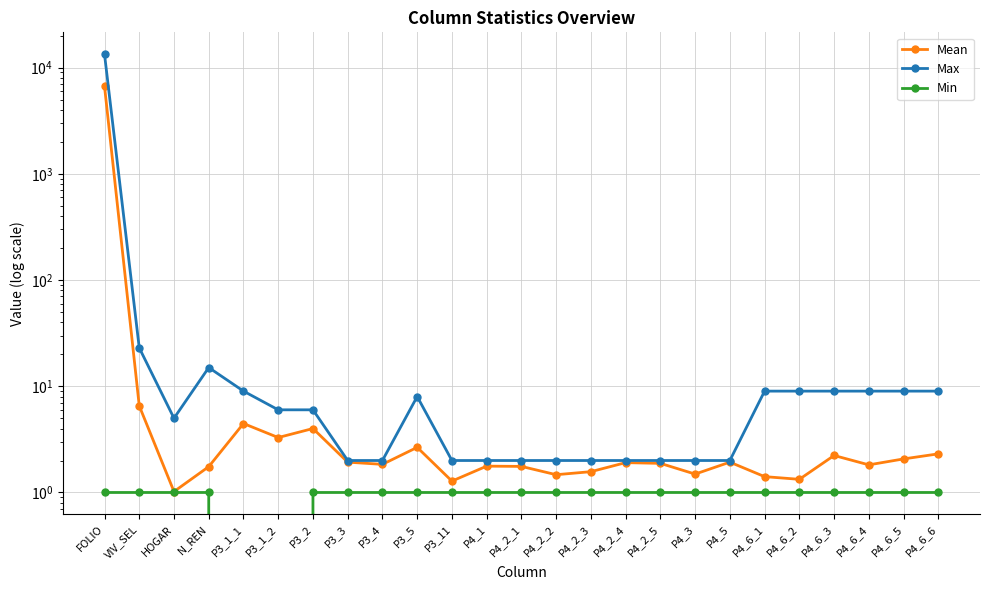

What is the minimum value for Mean?

1.0